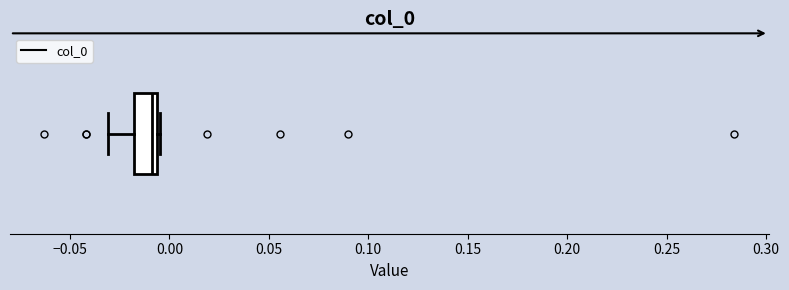

Where does the left whisker of the box end on the x-axis? The values are not printed on the chart, so give them approximately, as read against the axis.

-0.030